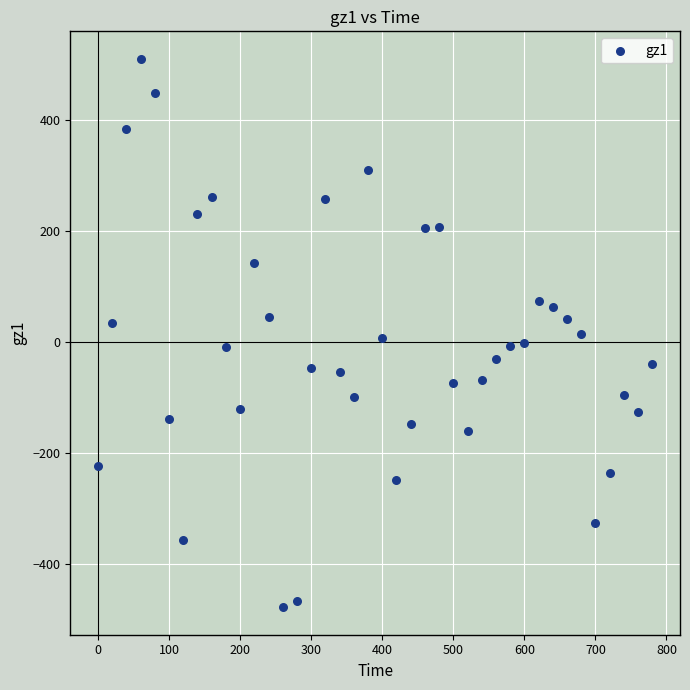

What is the range of X values (max minus min)?

780